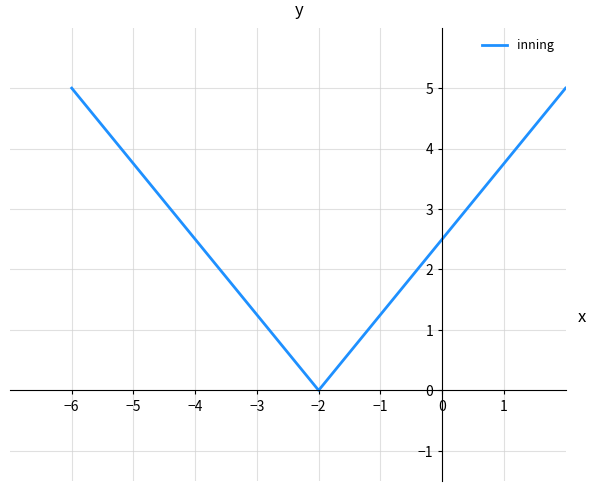

What is the maximum value shown in the chart?

5.0